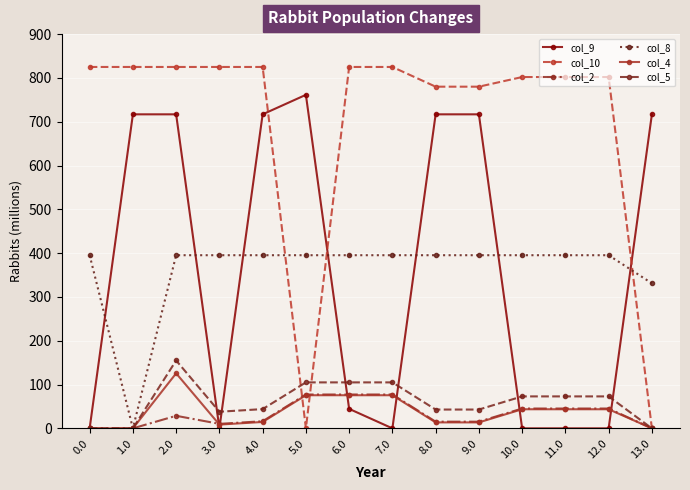

At which category is the sum across all series the highest?

2.0